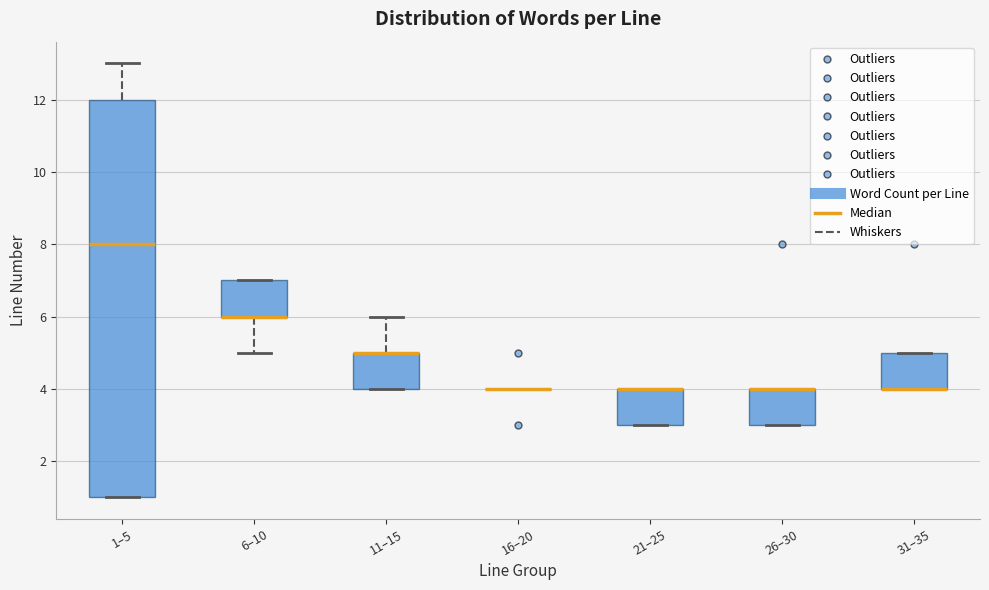

Where is the upper edge of the box for 26–30 on the y-axis? The values are not printed on the chart, so give them approximately, as read against the axis.

4